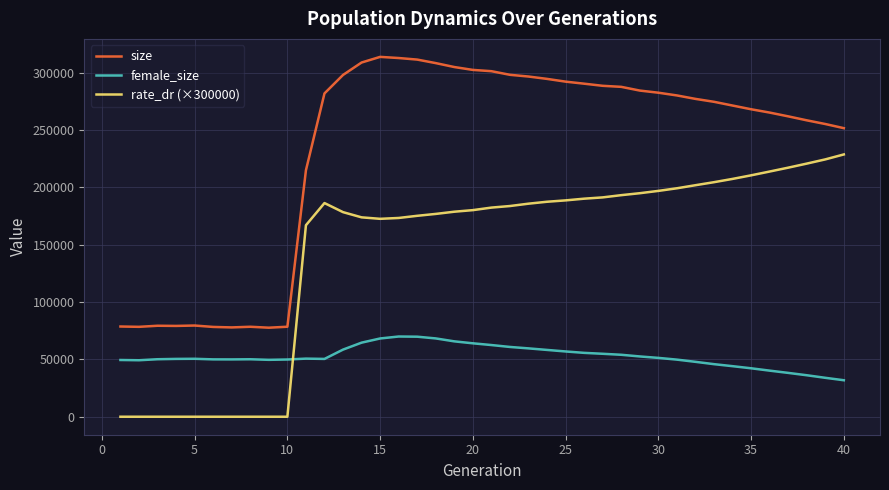

Which series has the largest total across all categories?

size